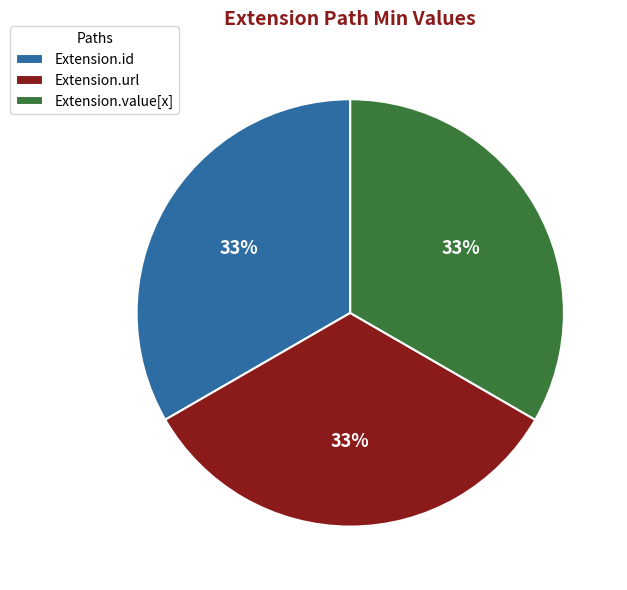

Does any single category account for the majority?

No